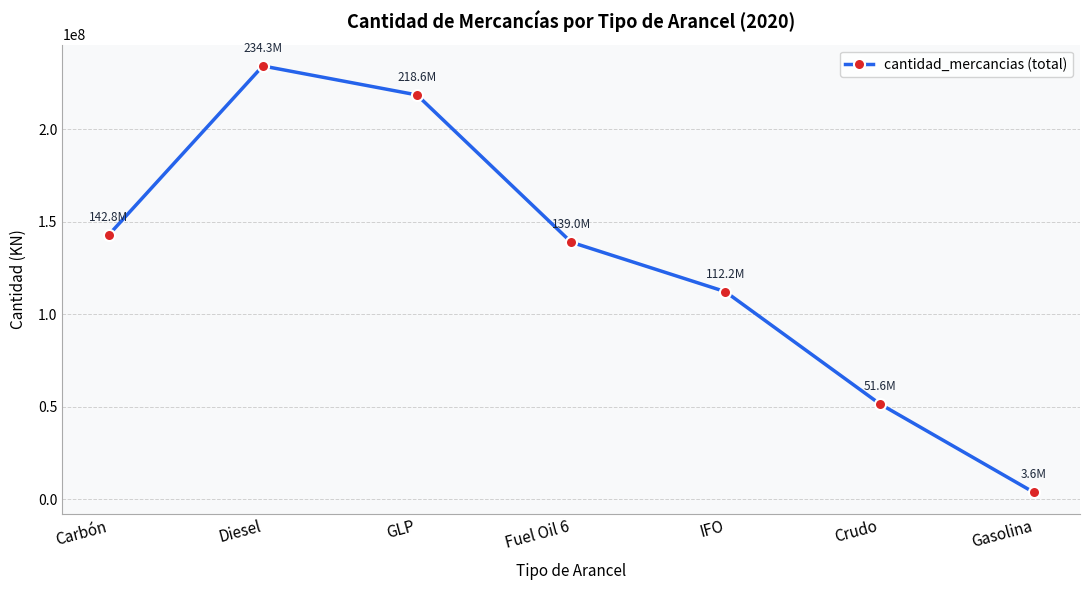

Reading left to right, transcribe all the data shown in this chart.

Carbón=142828210	Diesel=234325350	GLP=218638041	Fuel Oil 6=138977523	IFO=112197612	Crudo=51567130	Gasolina=3631077